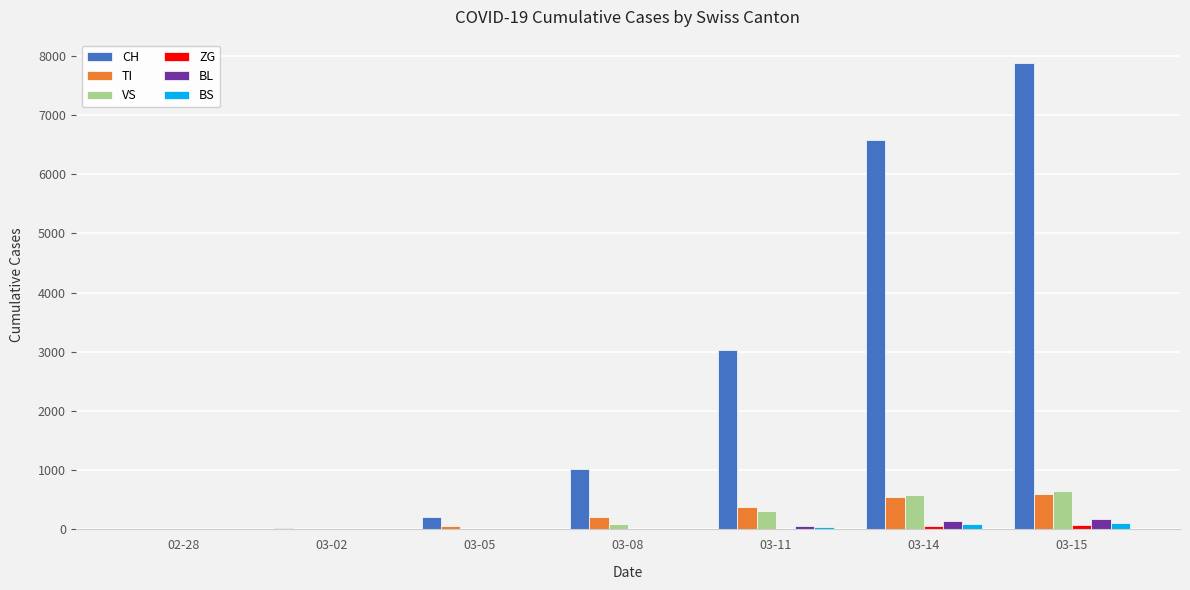

What is the greatest value displayed?

7879